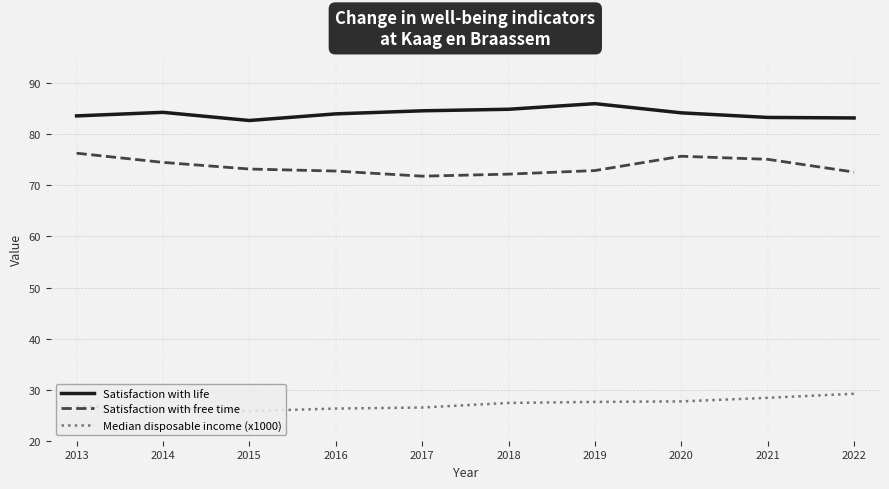

In Satisfaction with free time, how many points are lower than both neighbors (excluding endpoints)?

1